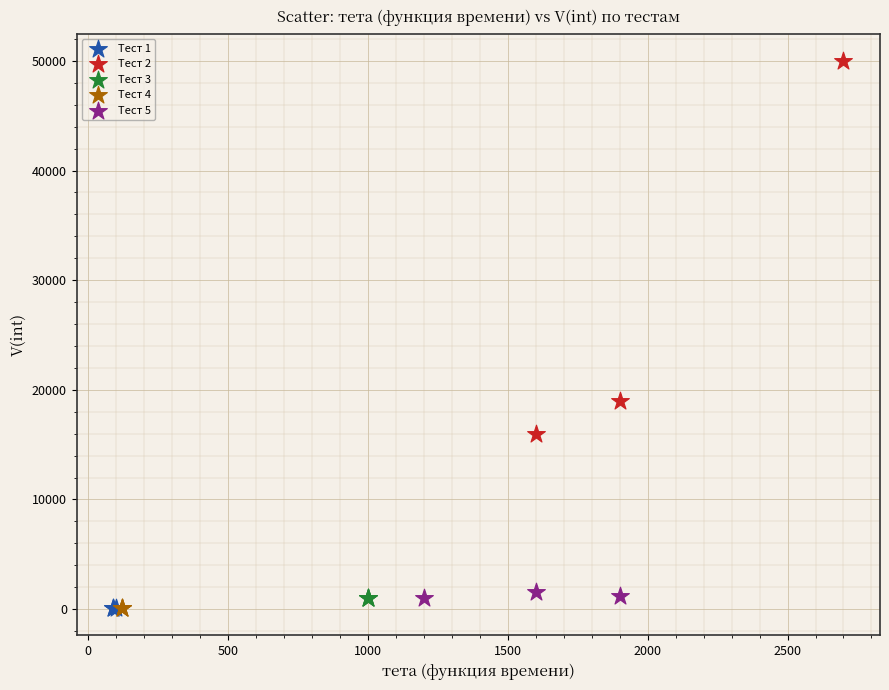

Which series contains the highest Y value?

Тест 2